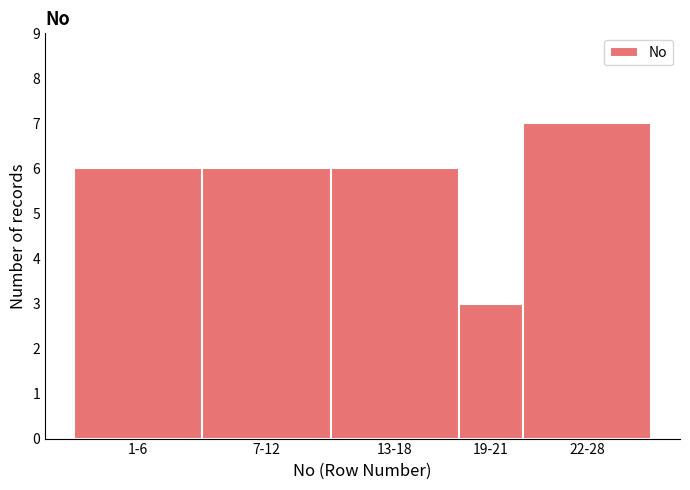

Reading left to right, what are all the values shown in this chart?

6	6	6	3	7